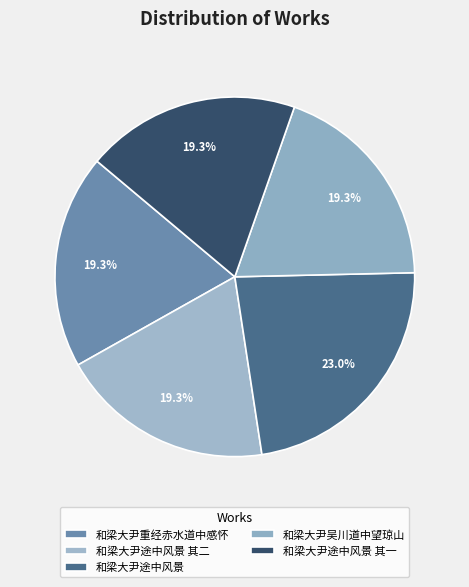

Is there any slice that represents more than half of the pie?

No